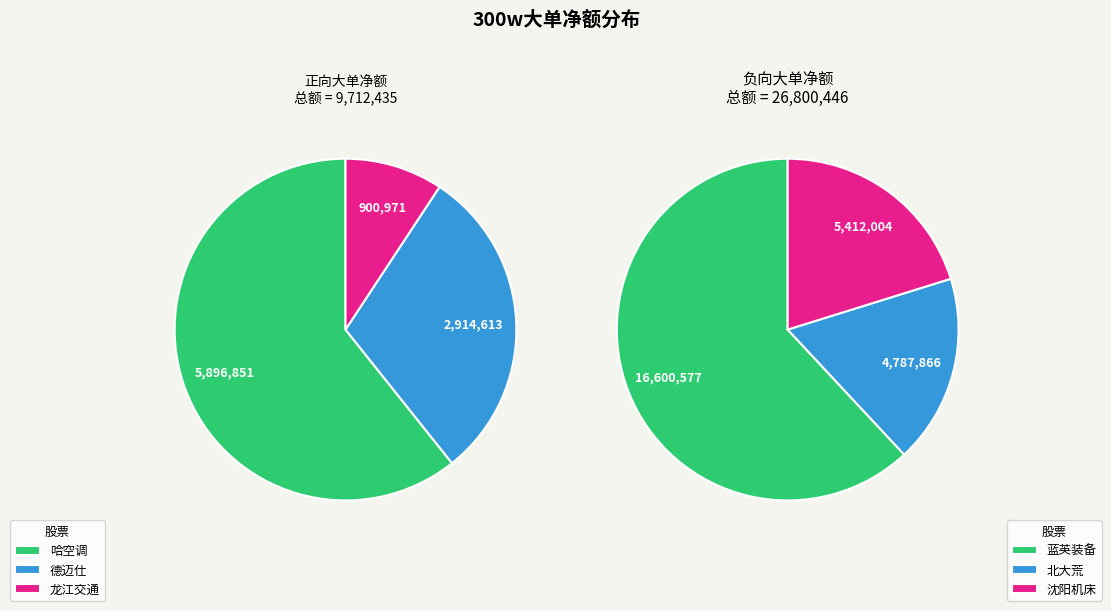

What is the largest slice in the pie chart?

哈空调